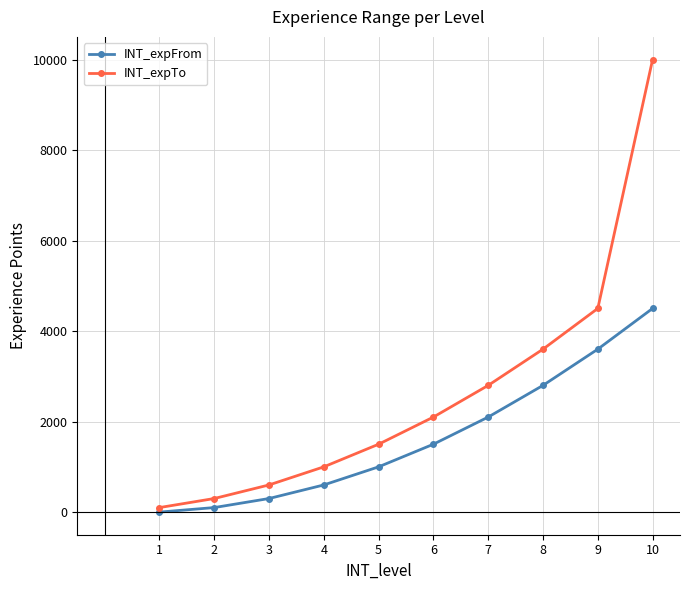

Reading right to left, extract all data points from this chart.

INT_expFrom: 10=4500	9=3600	8=2800	7=2100	6=1500	5=1000	4=600	3=300	2=100	1=0
INT_expTo: 10=10000	9=4500	8=3600	7=2800	6=2100	5=1500	4=1000	3=600	2=300	1=100